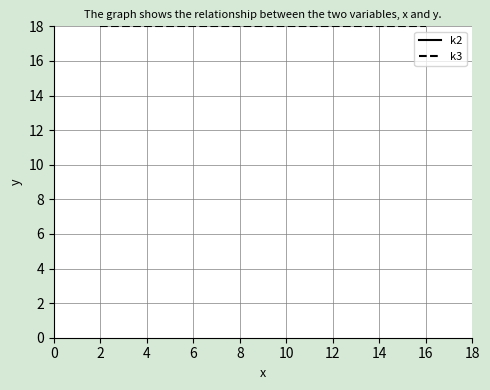

Which series has the widest spread of values?

k2